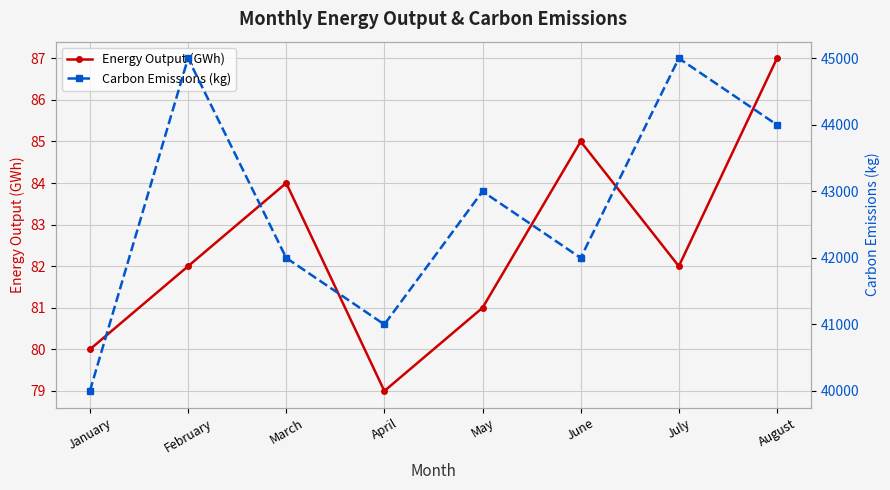

Count the Energy Output (GWh) values in the range 81 to 85.

5